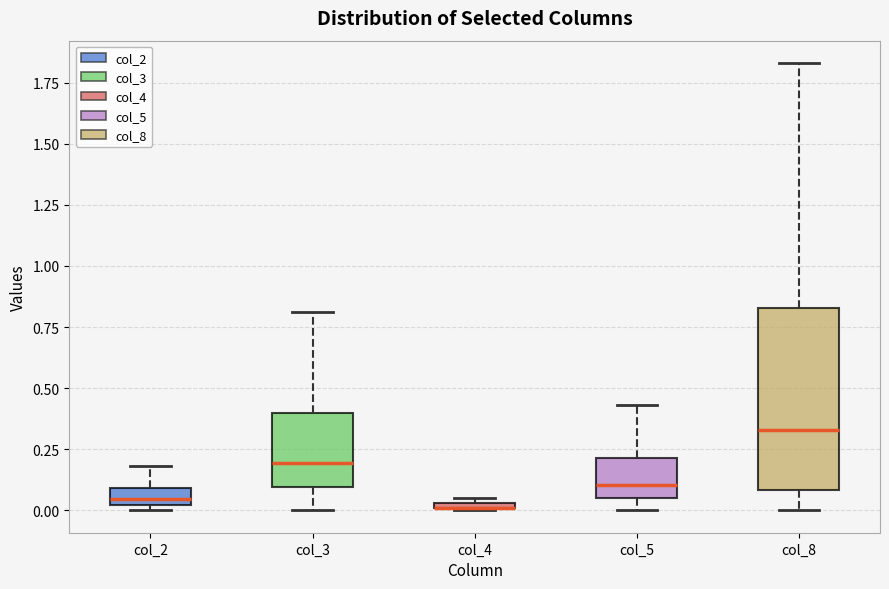

Comparing the boxes themselves (not the whiskers), which one is the tallest?

col_8